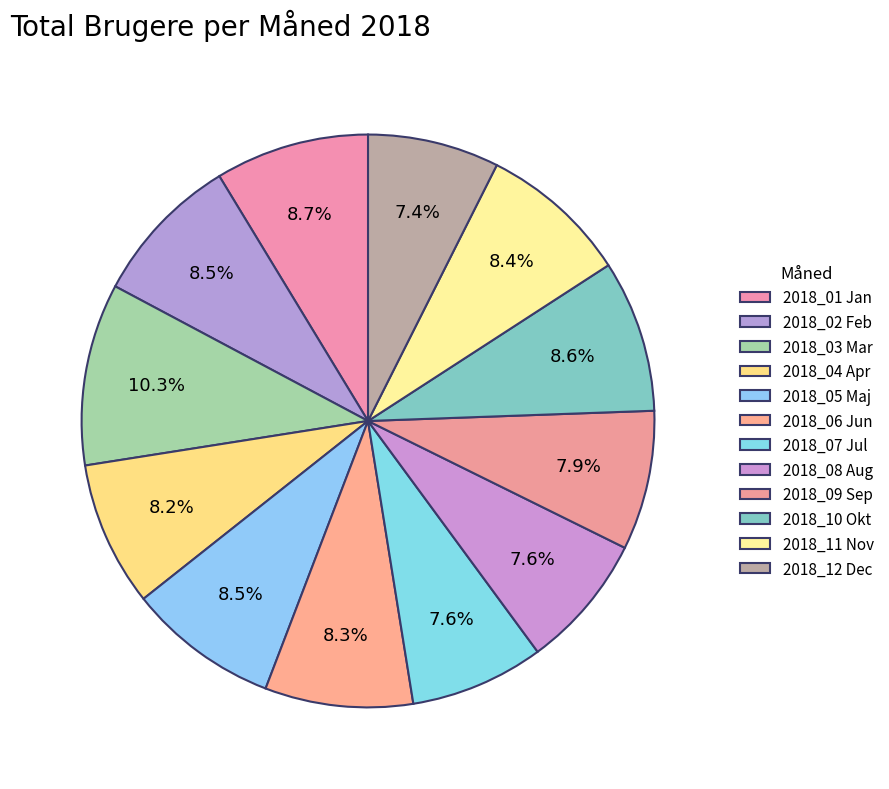

What is the smallest slice in the pie chart?

2018_12 Dec